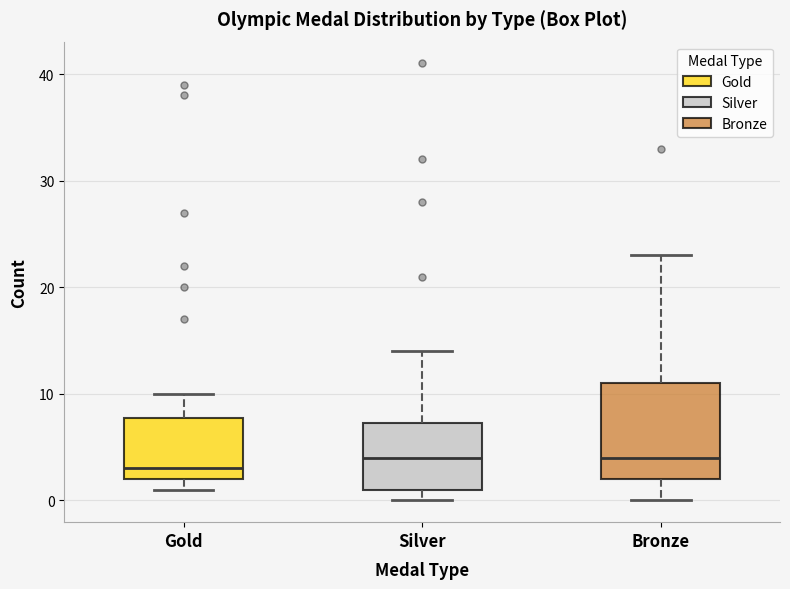

Reading left to right, transcribe this box plot: for each box, give where its median line is, the range the box spans, and where its two whiskers end, as read against the y-axis. The values are not printed on the chart, so give them approximately, as read against the axis.

Gold: median 3, box 2 to 8, whiskers 1 to 10
Silver: median 4, box 1 to 7, whiskers 0 to 14
Bronze: median 4, box 2 to 11, whiskers 0 to 23